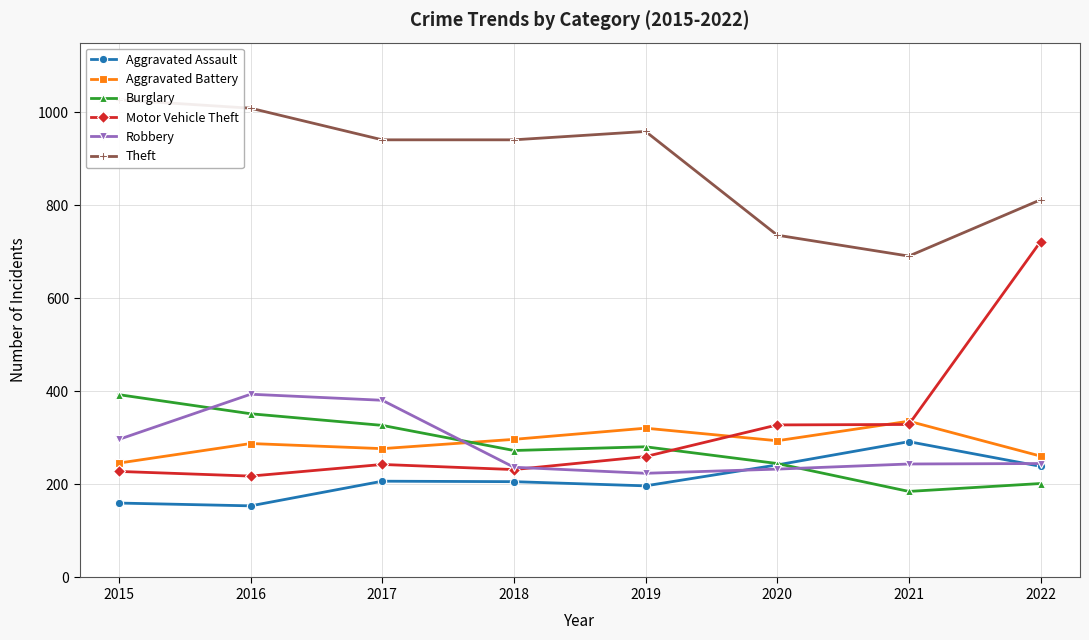

What are all the series names shown in the legend?

Aggravated Assault, Aggravated Battery, Burglary, Motor Vehicle Theft, Robbery, Theft